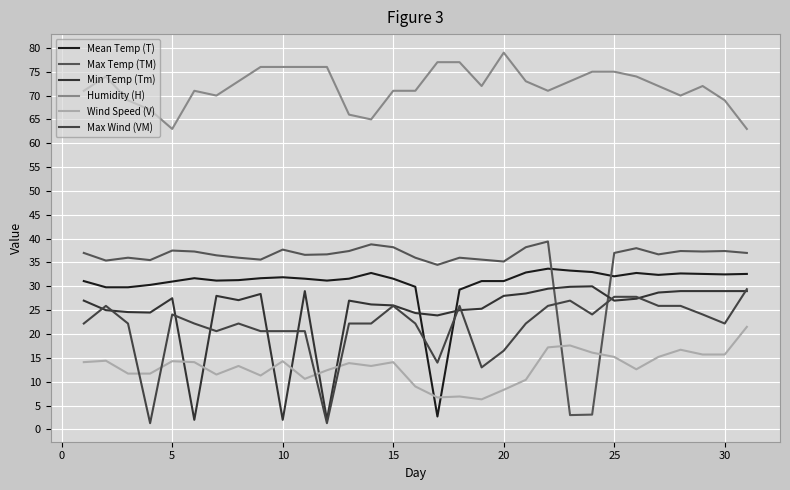

Does the chart display data point markers on the line(s)?

No